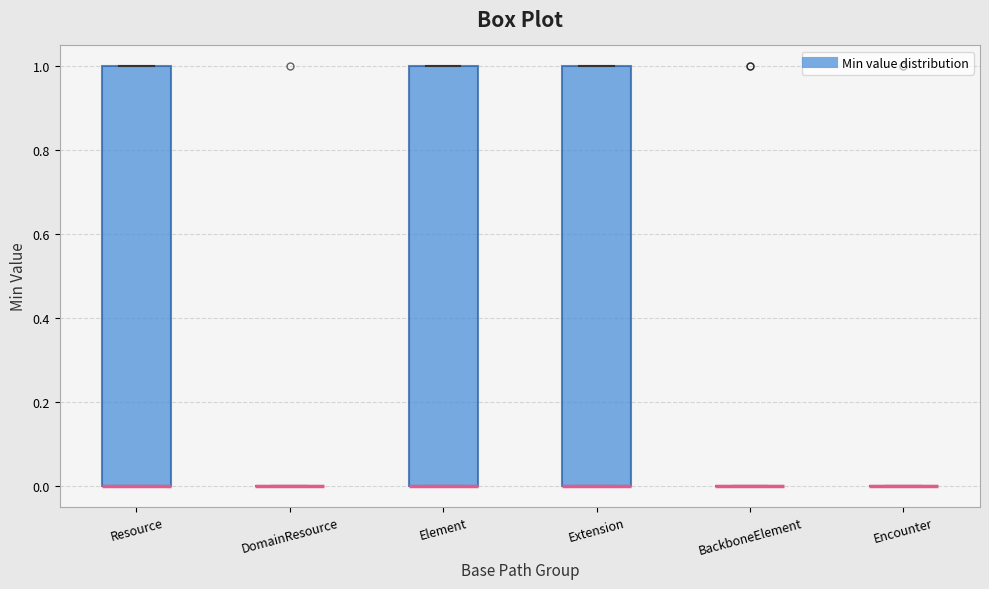

Reading left to right, transcribe this box plot: for each box, give where its median line is, the range the box spans, and where its two whiskers end, as read against the y-axis. The values are not printed on the chart, so give them approximately, as read against the axis.

Resource: median 0 (drawn on the box's lower edge), box 0 to 1, whiskers 0 to 1
DomainResource: box collapsed to a line at 0, whiskers 0 to 0
Element: median 0 (drawn on the box's lower edge), box 0 to 1, whiskers 0 to 1
Extension: median 0 (drawn on the box's lower edge), box 0 to 1, whiskers 0 to 1
BackboneElement: box collapsed to a line at 0, whiskers 0 to 0
Encounter: box collapsed to a line at 0, whiskers 0 to 0